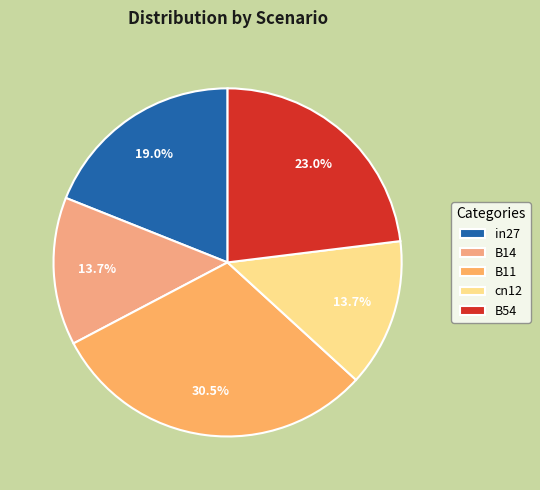

How many segments does this pie chart have?

5